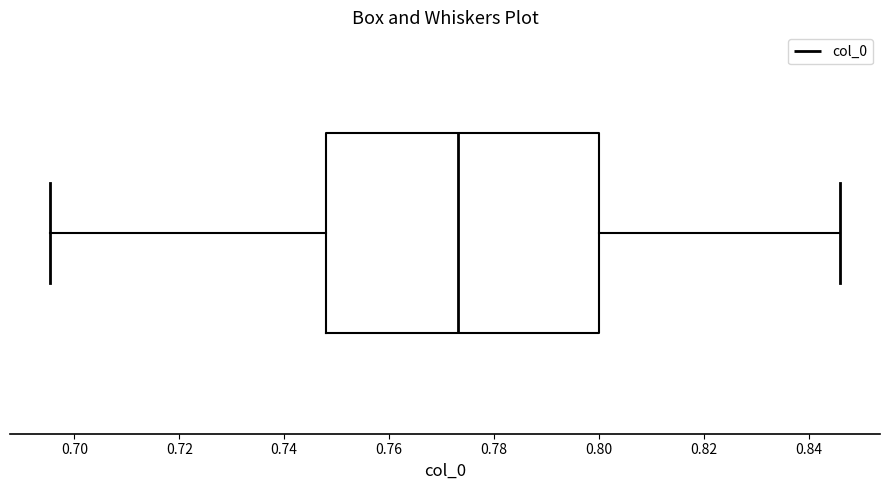

Where is the left edge of the box on the x-axis? The values are not printed on the chart, so give them approximately, as read against the axis.

0.748